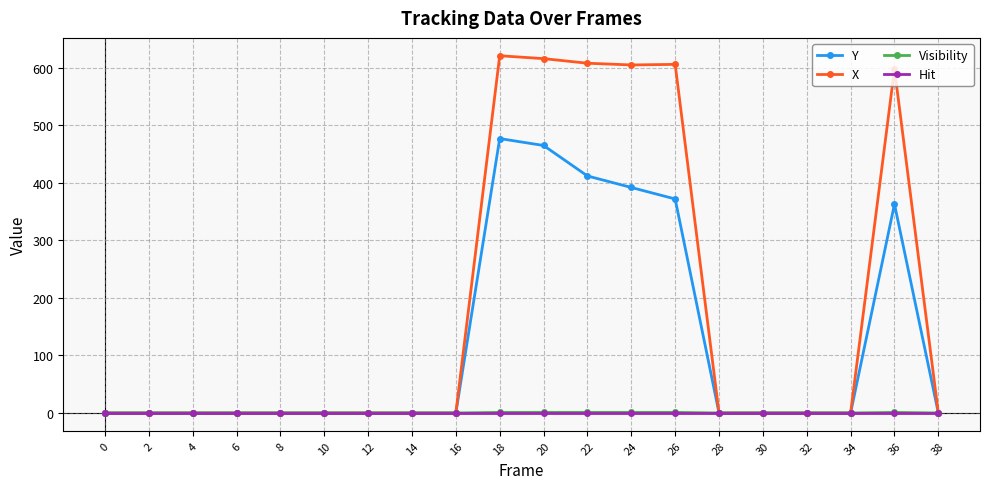

True or false: X has a value of -273 at 16.

False